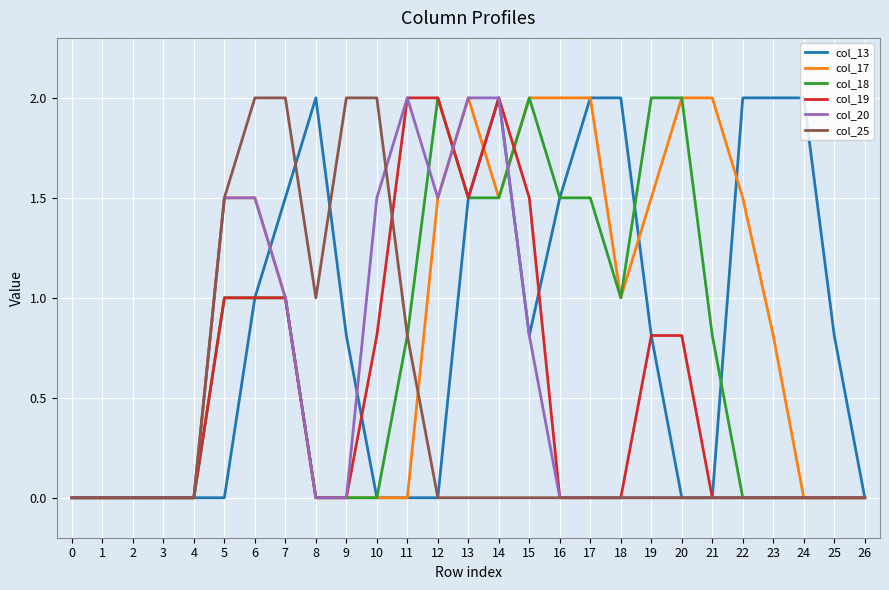

Reading left to right, extract all data points from this chart.

col_13: 0=0.0	1=0.0	2=0.0	3=0.0	4=0.0	5=0.0	6=1.0	7=1.5	8=2.0	9=0.8	10=0.0	11=0.0	12=0.0	13=1.5	14=2.0	15=0.8	16=1.5	17=2.0	18=2.0	19=0.8	20=0.0	21=0.0	22=2.0	23=2.0	24=2.0	25=0.8	26=0.0
col_17: 0=0.0	1=0.0	2=0.0	3=0.0	4=0.0	5=1.5	6=1.5	7=1.0	8=0.0	9=0.0	10=0.0	11=0.0	12=1.5	13=2.0	14=1.5	15=2.0	16=2.0	17=2.0	18=1.0	19=1.5	20=2.0	21=2.0	22=1.5	23=0.8	24=0.0	25=0.0	26=0.0
col_18: 0=0.0	1=0.0	2=0.0	3=0.0	4=0.0	5=1.0	6=1.0	7=1.0	8=0.0	9=0.0	10=0.0	11=0.8	12=2.0	13=1.5	14=1.5	15=2.0	16=1.5	17=1.5	18=1.0	19=2.0	20=2.0	21=0.8	22=0.0	23=0.0	24=0.0	25=0.0	26=0.0
col_19: 0=0.0	1=0.0	2=0.0	3=0.0	4=0.0	5=1.0	6=1.0	7=1.0	8=0.0	9=0.0	10=0.8	11=2.0	12=2.0	13=1.5	14=2.0	15=1.5	16=0.0	17=0.0	18=0.0	19=0.8	20=0.8	21=0.0	22=0.0	23=0.0	24=0.0	25=0.0	26=0.0
col_20: 0=0.0	1=0.0	2=0.0	3=0.0	4=0.0	5=1.5	6=1.5	7=1.0	8=0.0	9=0.0	10=1.5	11=2.0	12=1.5	13=2.0	14=2.0	15=0.8	16=0.0	17=0.0	18=0.0	19=0.0	20=0.0	21=0.0	22=0.0	23=0.0	24=0.0	25=0.0	26=0.0
col_25: 0=0.0	1=0.0	2=0.0	3=0.0	4=0.0	5=1.5	6=2.0	7=2.0	8=1.0	9=2.0	10=2.0	11=0.8	12=0.0	13=0.0	14=0.0	15=0.0	16=0.0	17=0.0	18=0.0	19=0.0	20=0.0	21=0.0	22=0.0	23=0.0	24=0.0	25=0.0	26=0.0